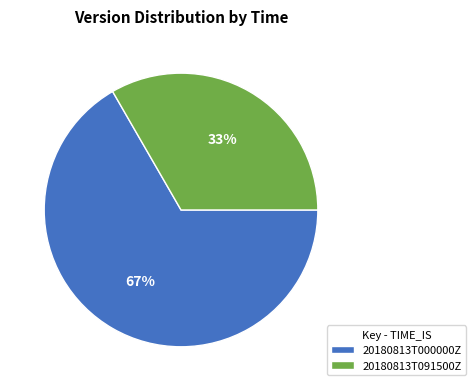

Is it true that 20180813T091500Z is 33% of the pie?

True